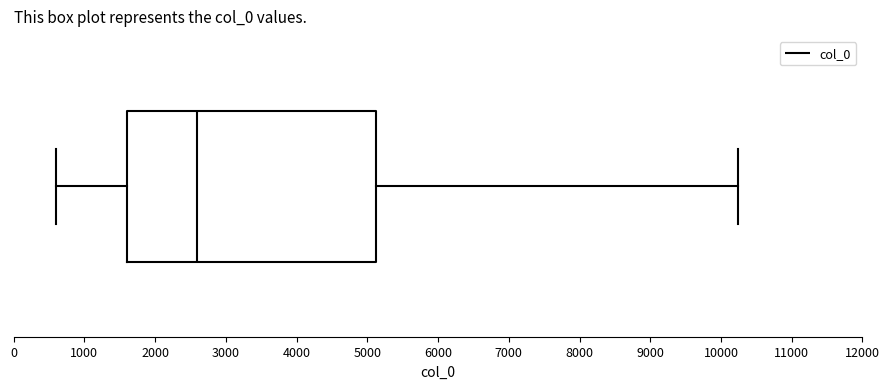

Read this box plot against the x-axis: the position of the median line, the range covered by the box, and the ends of both whiskers. The values are not printed on the chart, so give them approximately, as read against the axis.

median 2600, box 1600 to 5100, whiskers 600 to 10200